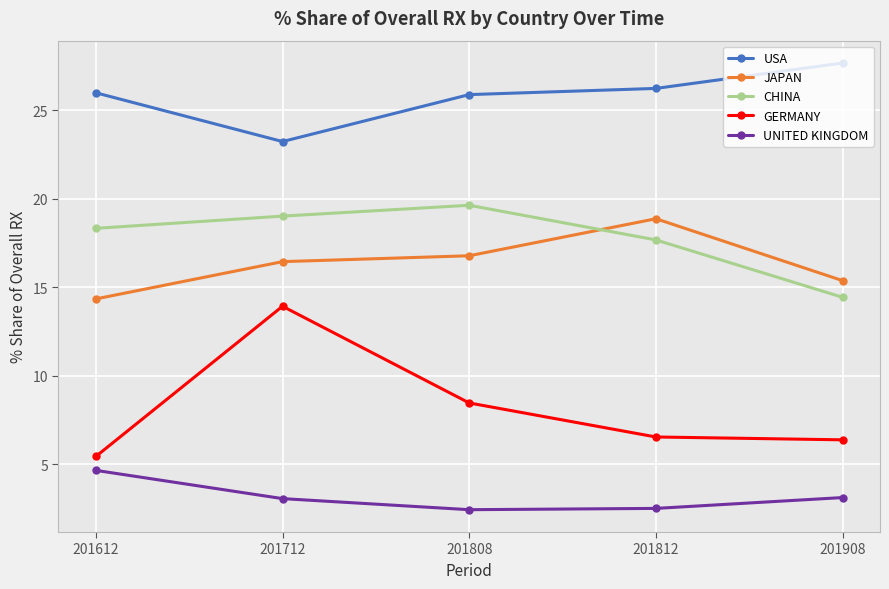

Which category has the highest value in the CHINA series?

201808